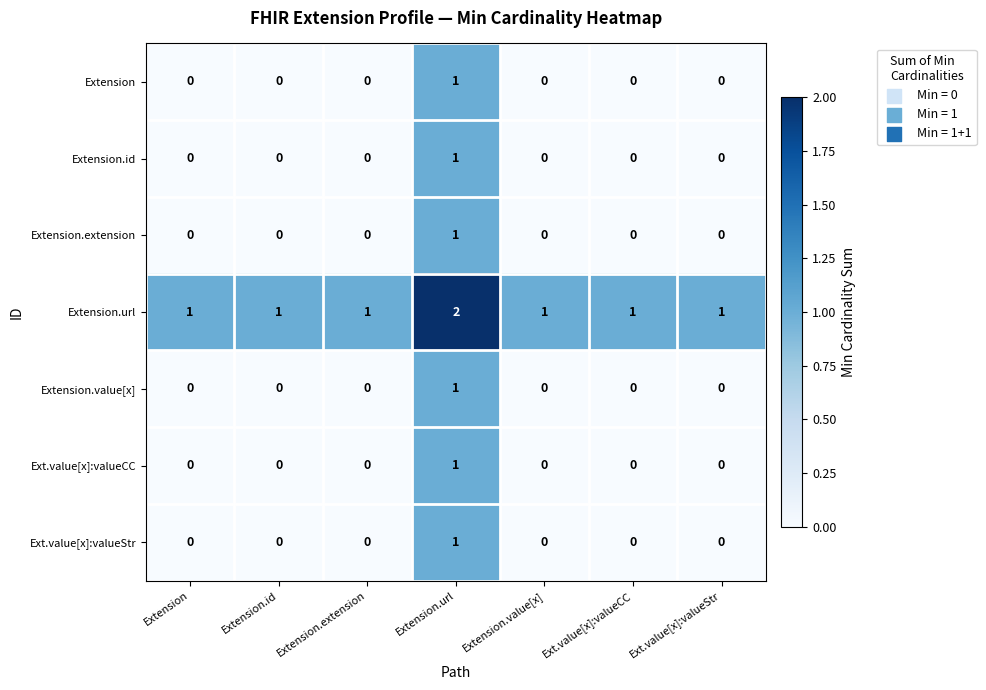

At which label does Extension reach its peak?

Extension.url